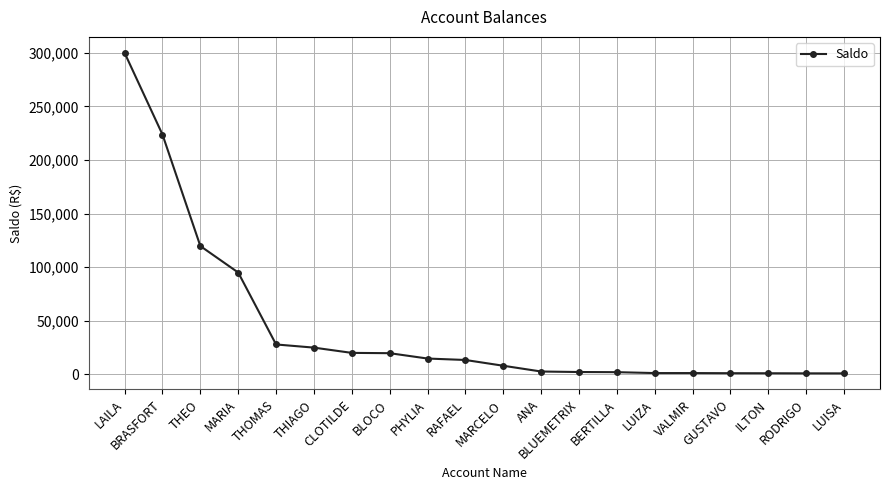

What is the label of the 10th point from the left?

RAFAEL